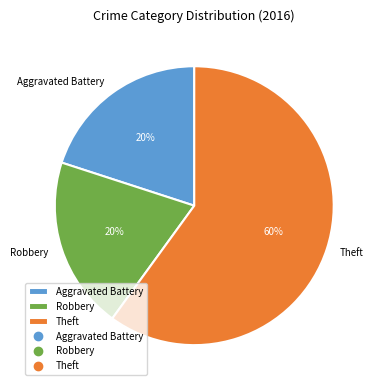

What percentage is the Theft slice, to the nearest percent?

60%